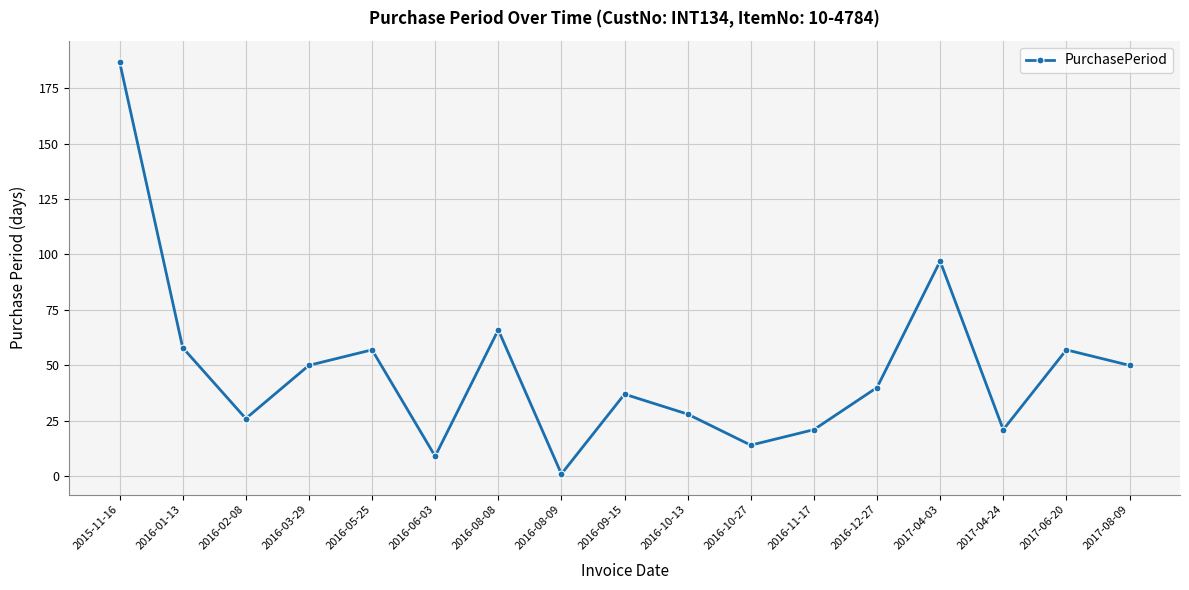

What is the sum of all values?

819